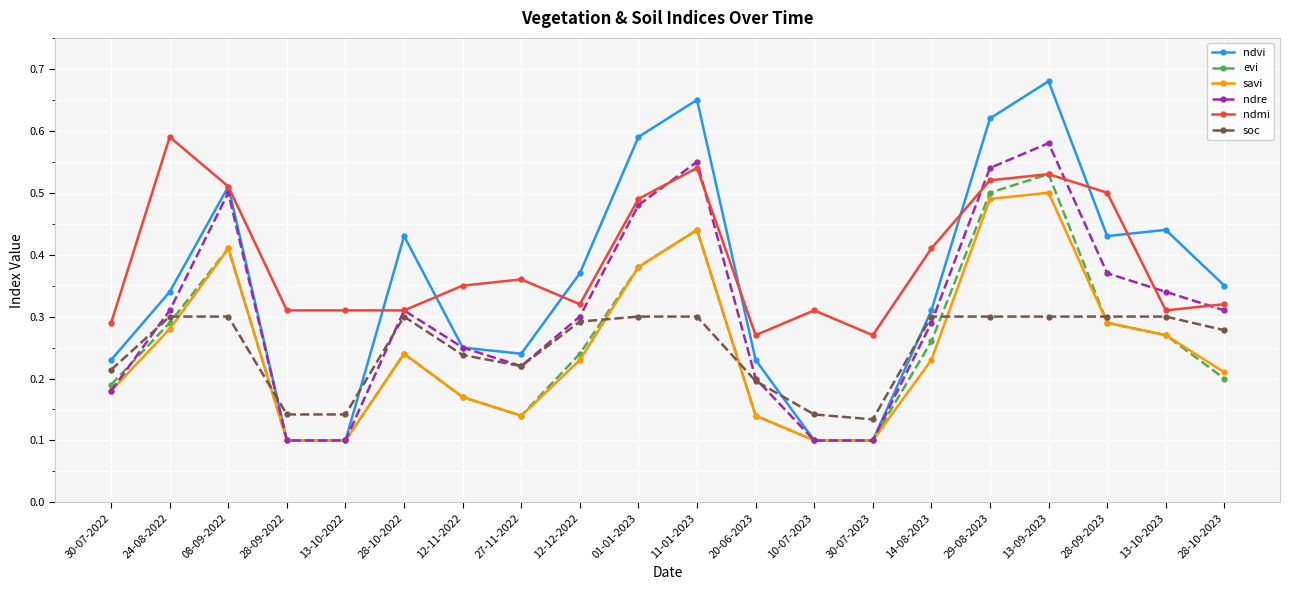

How many lines are shown in the chart?

6